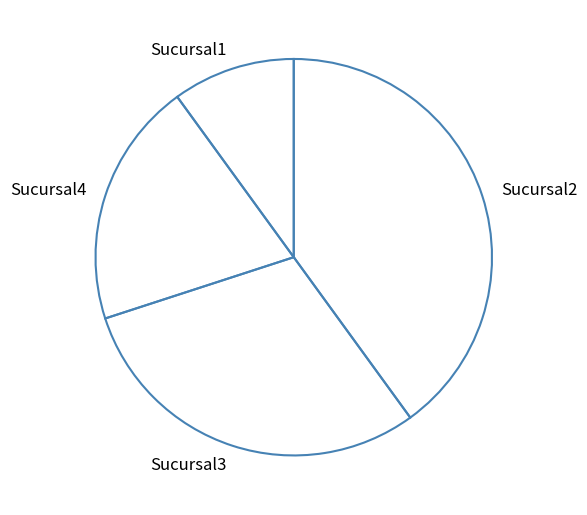

Approximately how many times larger is the value at Sucursal4 compared to Sucursal3?

0.7